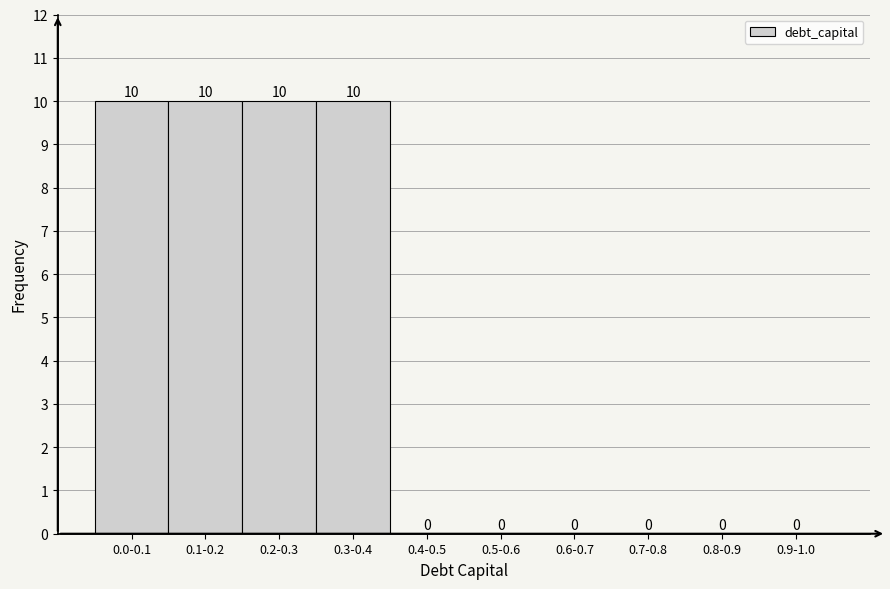

Reading left to right, what are all the values shown in this chart?

0.0-0.1=10	0.1-0.2=10	0.2-0.3=10	0.3-0.4=10	0.4-0.5=0	0.5-0.6=0	0.6-0.7=0	0.7-0.8=0	0.8-0.9=0	0.9-1.0=0